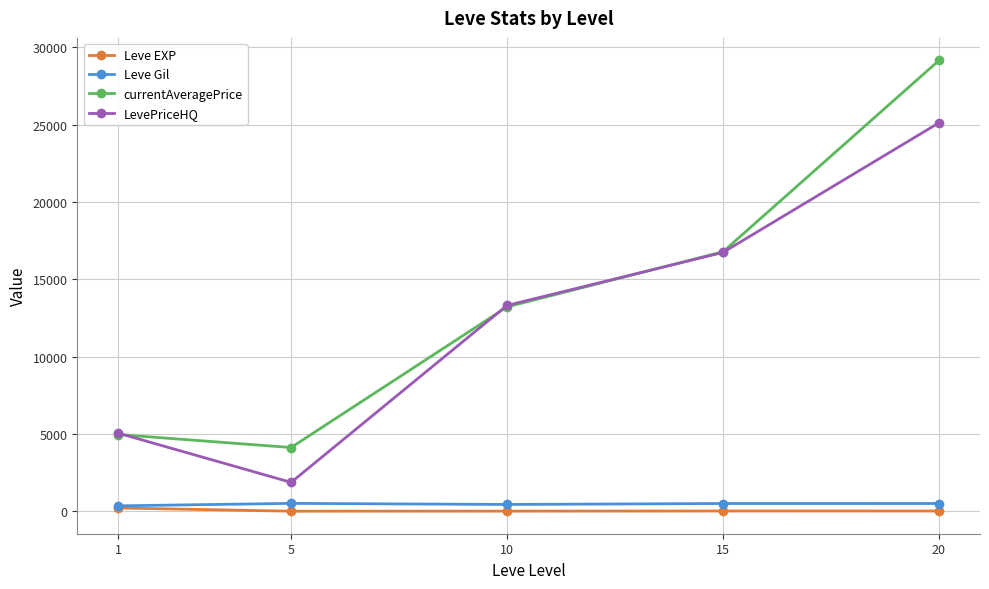

Count the number of data series in this chart.

4